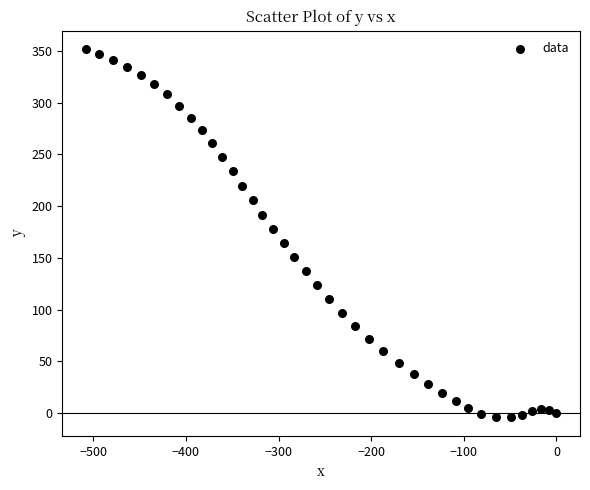

What is the range of Y values (max minus min)?

355.6